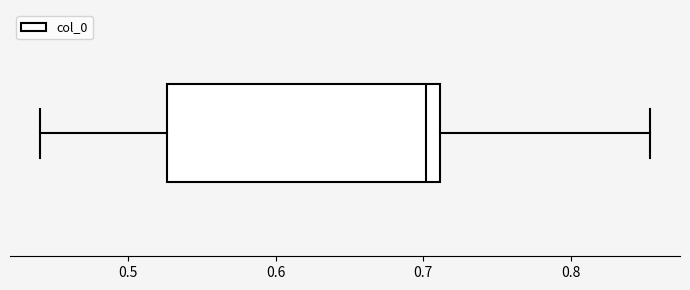

Where does the median line of the box sit on the x-axis? The values are not printed on the chart, so give them approximately, as read against the axis.

0.70